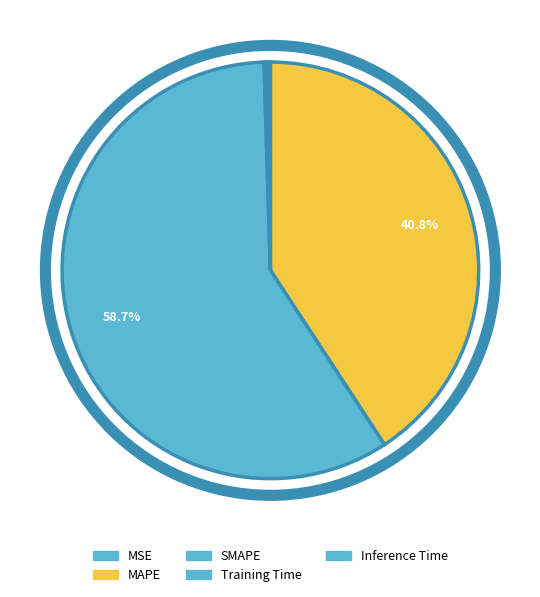

True or false: SMAPE accounts for 52% of the total.

False